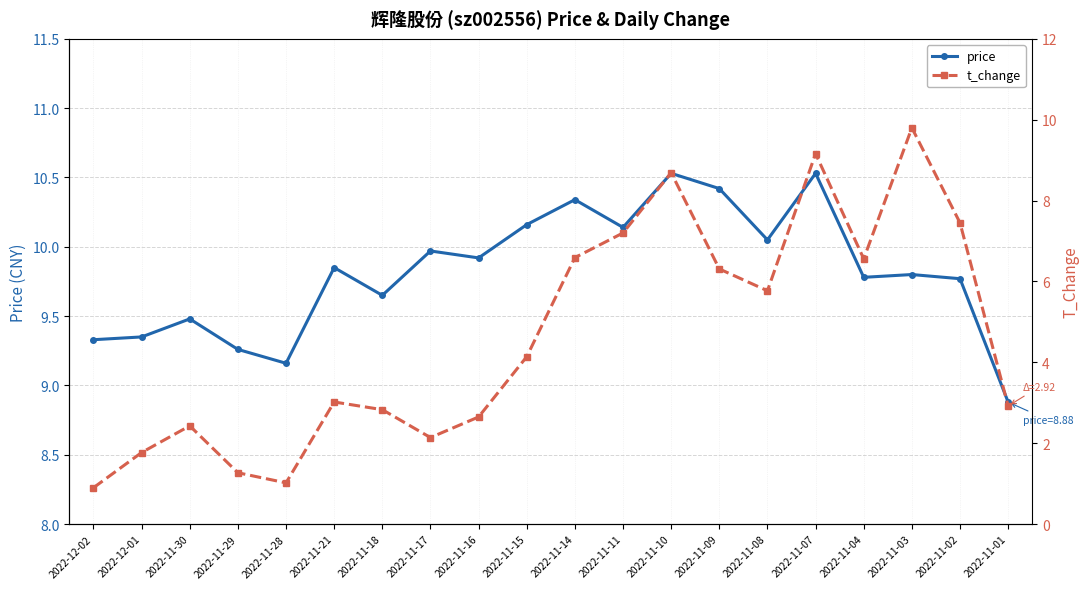

Which category has the highest value across all series?

2022-11-10